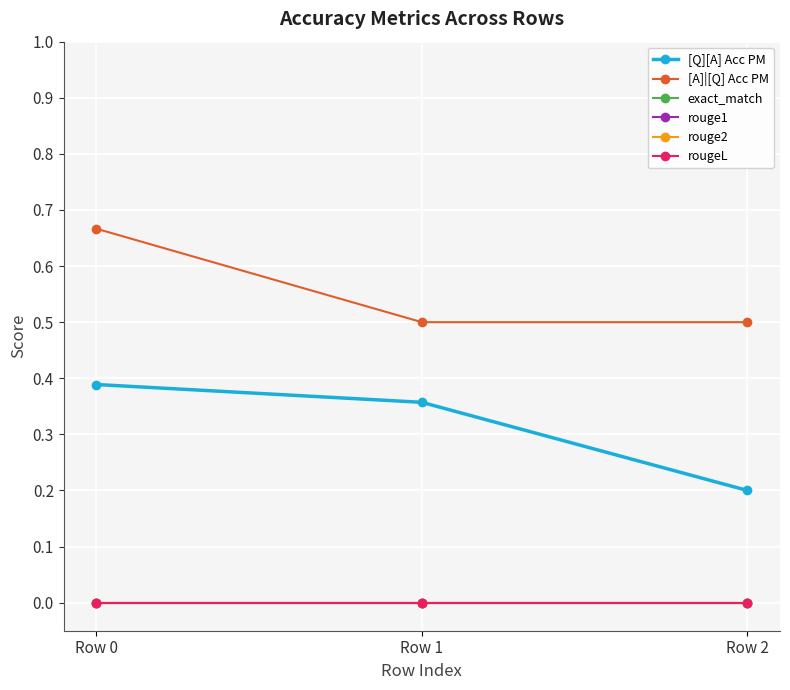

Which series has the largest range (max minus min)?

[Q][A] Acc PM